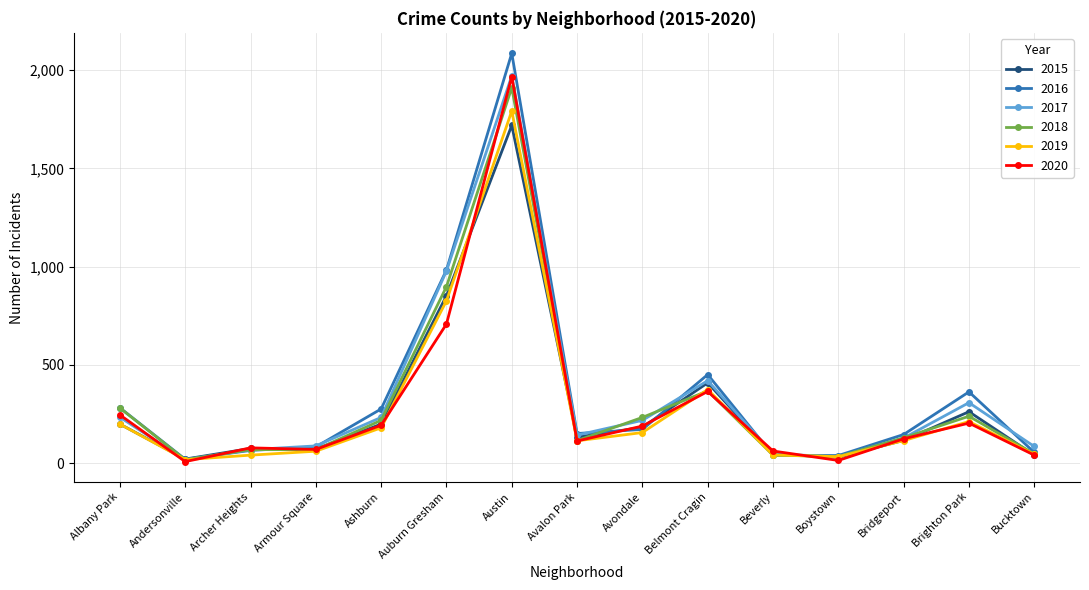

What is the maximum value for 2018?

1911